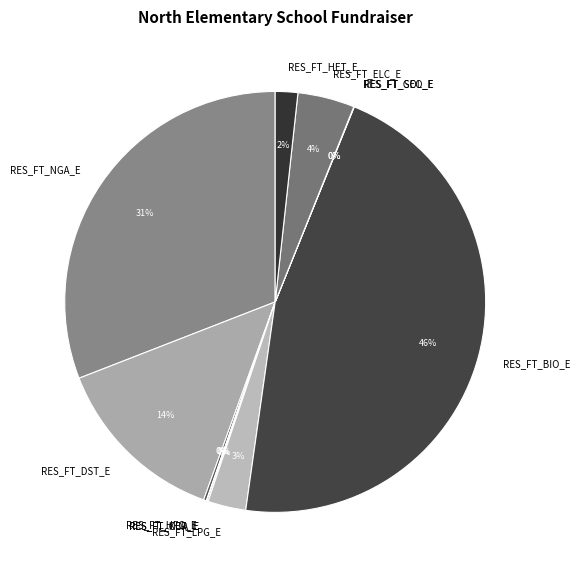

To the nearest percent, what is the average slice percentage?

9%